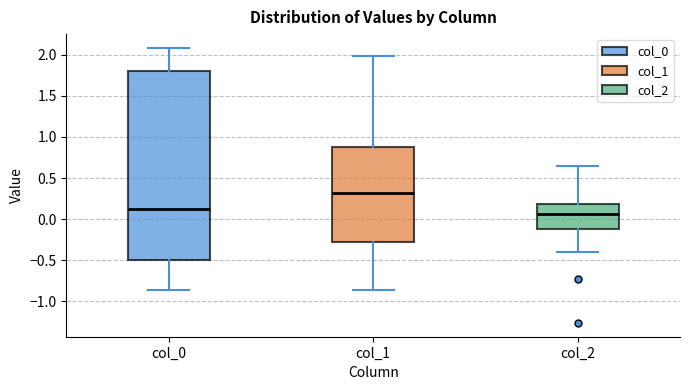

Comparing the boxes themselves (not the whiskers), which one is the tallest?

col_0